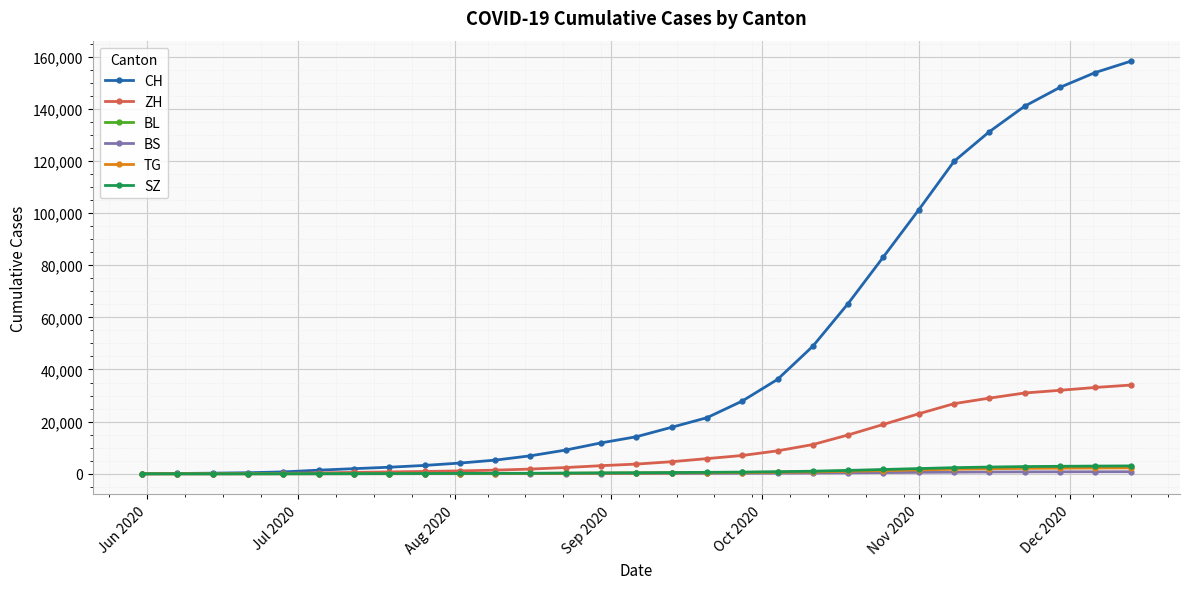

At how many categories does at least one series exceed 67914?

8